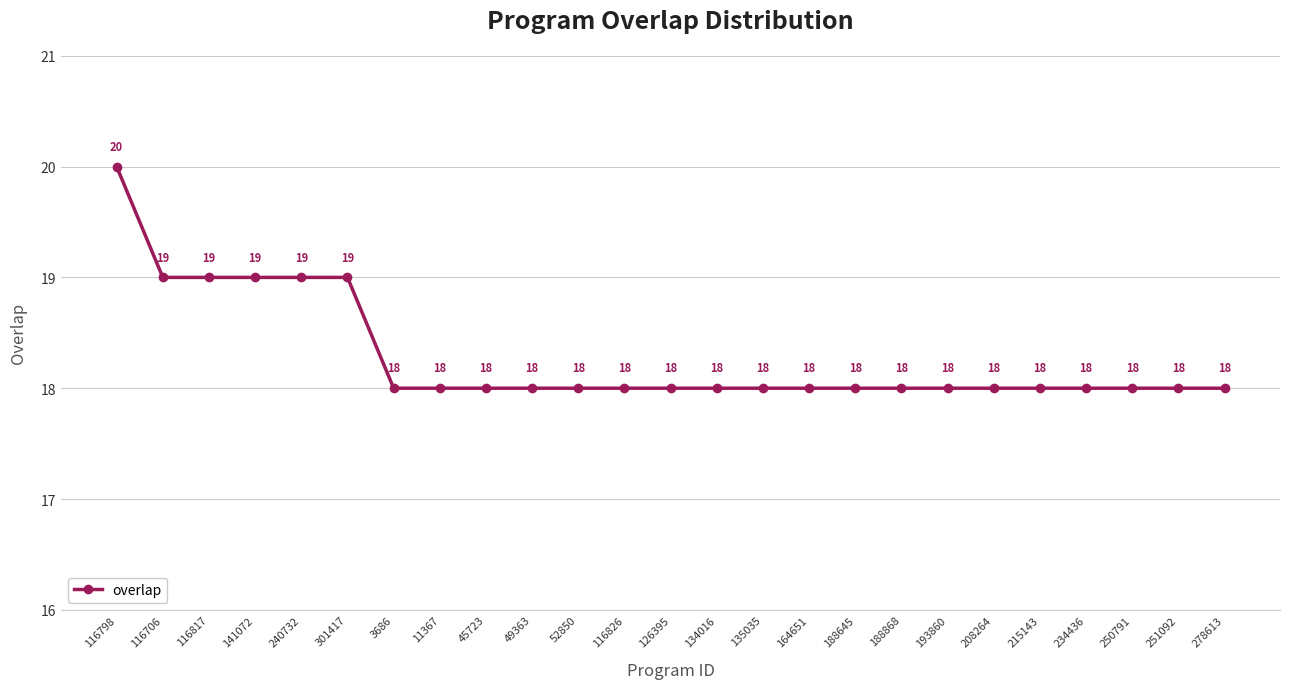

Is this an area chart (filled region under the line)?

No